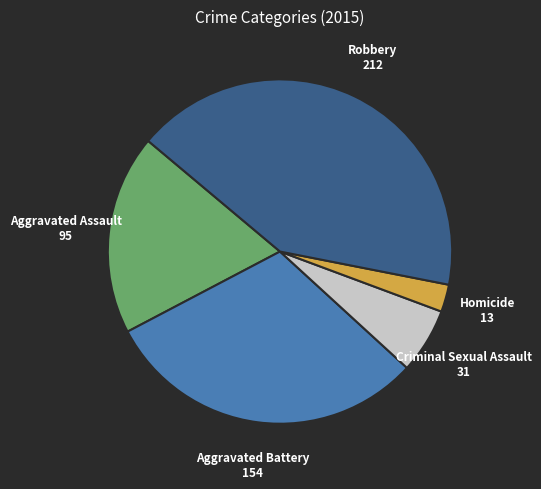

Approximately how many times larger is the value at Aggravated Assault compared to Criminal Sexual Assault?

3.1